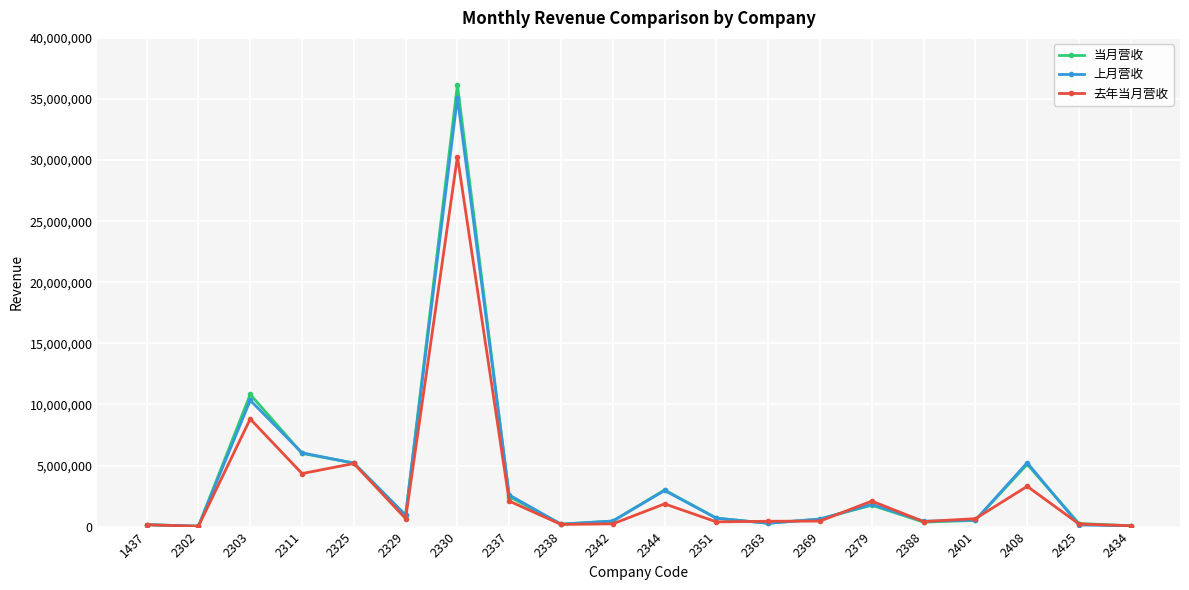

What is the maximum value for 去年当月营收?

30278581